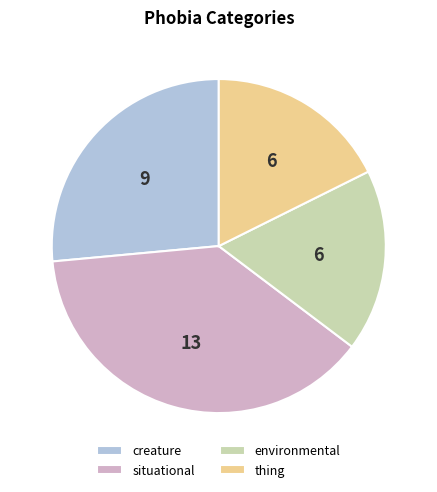

Is there a majority slice in this chart?

No